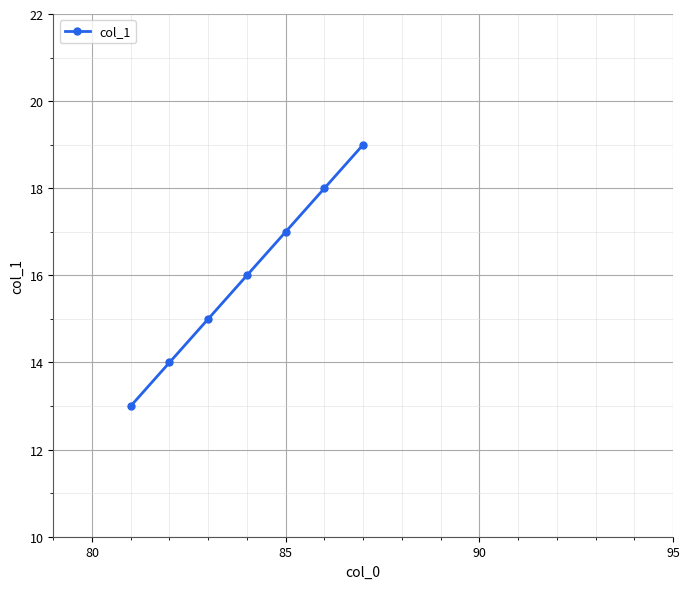

What is the sum of all values?

112